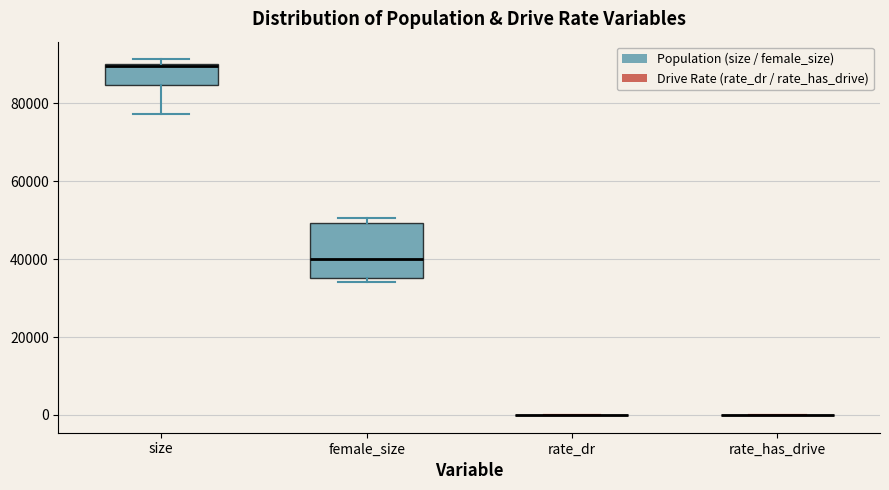

Comparing the boxes themselves (not the whiskers), which one is the tallest?

female_size